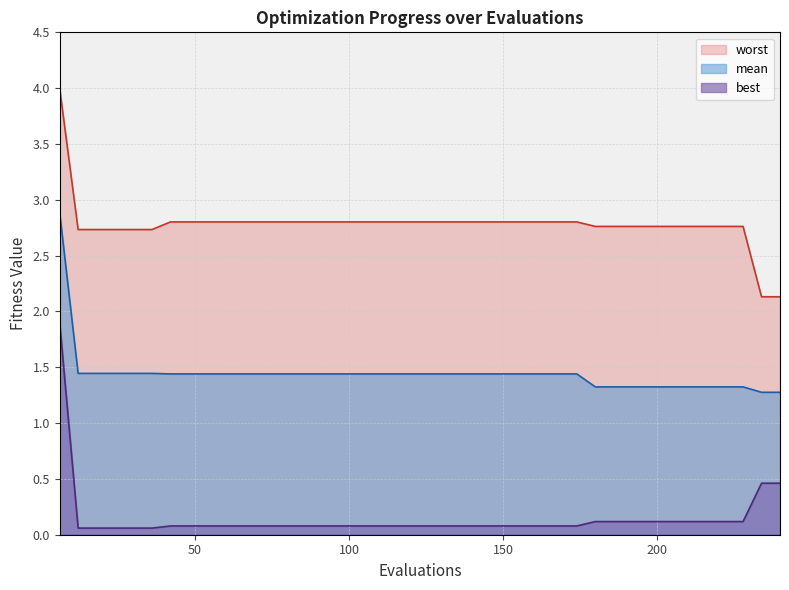

What is the lowest value of the worst series?

2.1